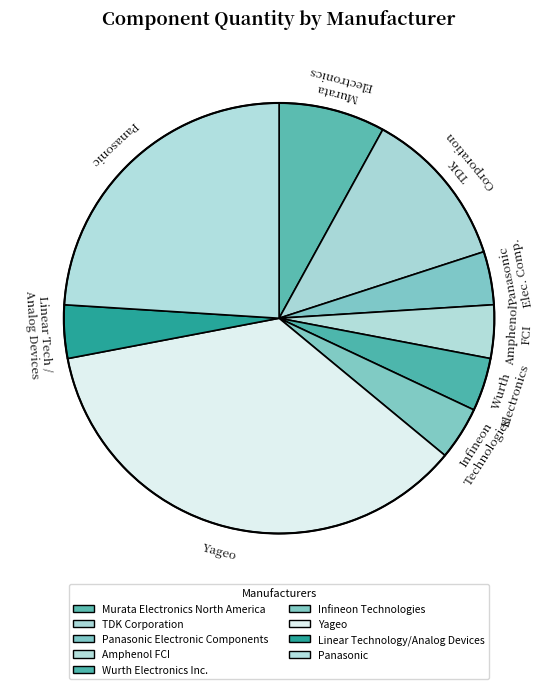

Is the sum of Amphenol FCI and Linear Tech / Analog Devices greater than half?

No